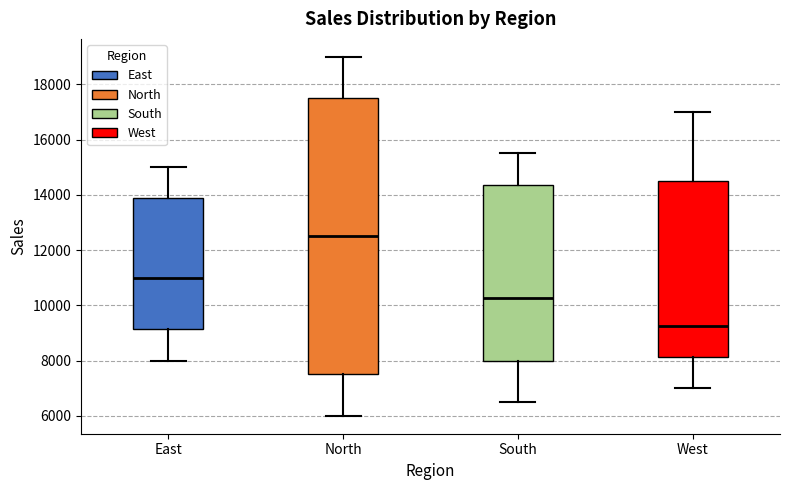

Reading left to right, read every box against the y-axis: the position of its median line, the range the box covers, and the ends of its whiskers. The values are not printed on the chart, so give them approximately, as read against the axis.

East: median 11000, box 9200 to 13800, whiskers 8000 to 15000
North: median 12600, box 7600 to 17600, whiskers 6000 to 19000
South: median 10200, box 8000 to 14400, whiskers 6600 to 15600
West: median 9200, box 8200 to 14600, whiskers 7000 to 17000